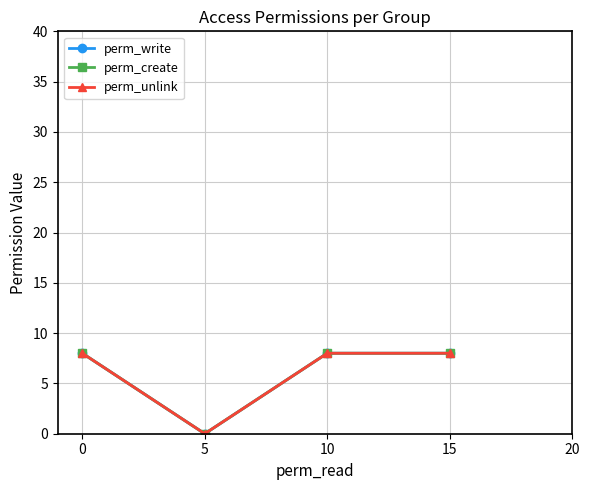

Is this an area chart (filled region under the line)?

No